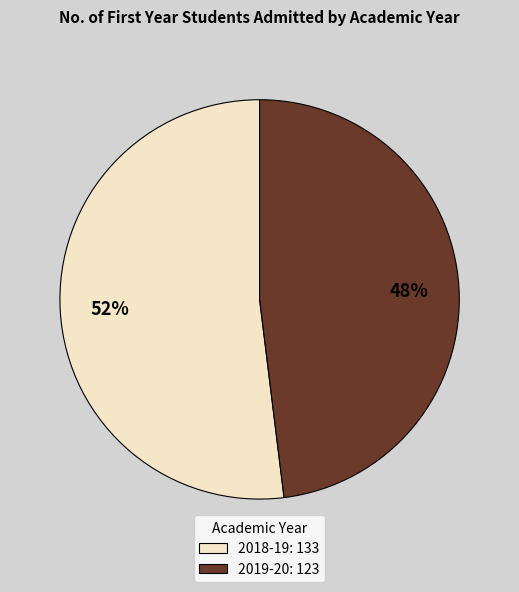

Which slice represents more than half of the pie?

2018-19